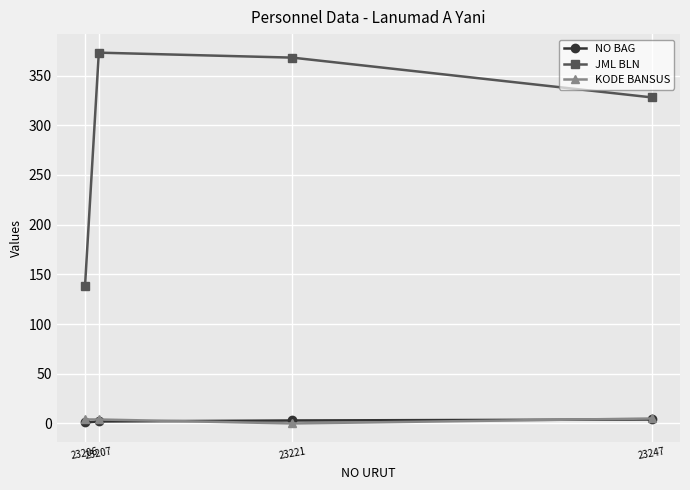

How many distinct data groups are displayed?

3